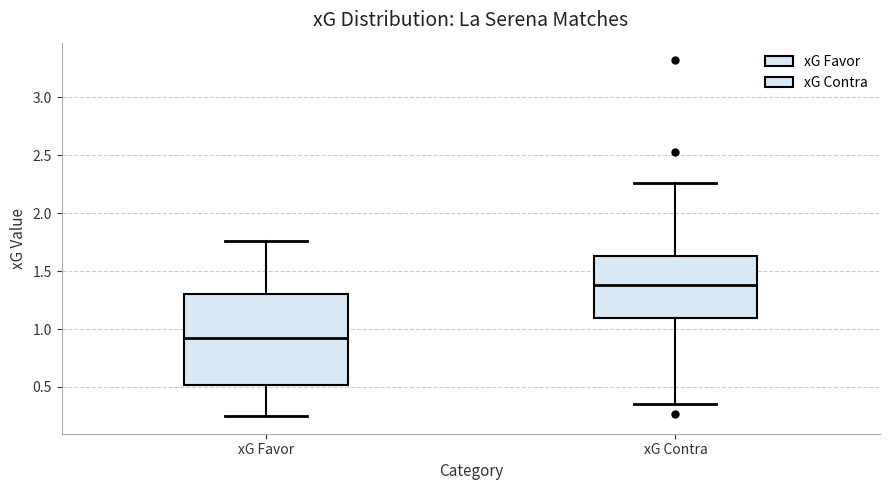

Reading left to right, transcribe this box plot: for each box, give where its median line is, the range the box spans, and where its two whiskers end, as read against the y-axis. The values are not printed on the chart, so give them approximately, as read against the axis.

xG Favor: median 0.90, box 0.50 to 1.30, whiskers 0.25 to 1.75
xG Contra: median 1.40, box 1.10 to 1.65, whiskers 0.35 to 2.25